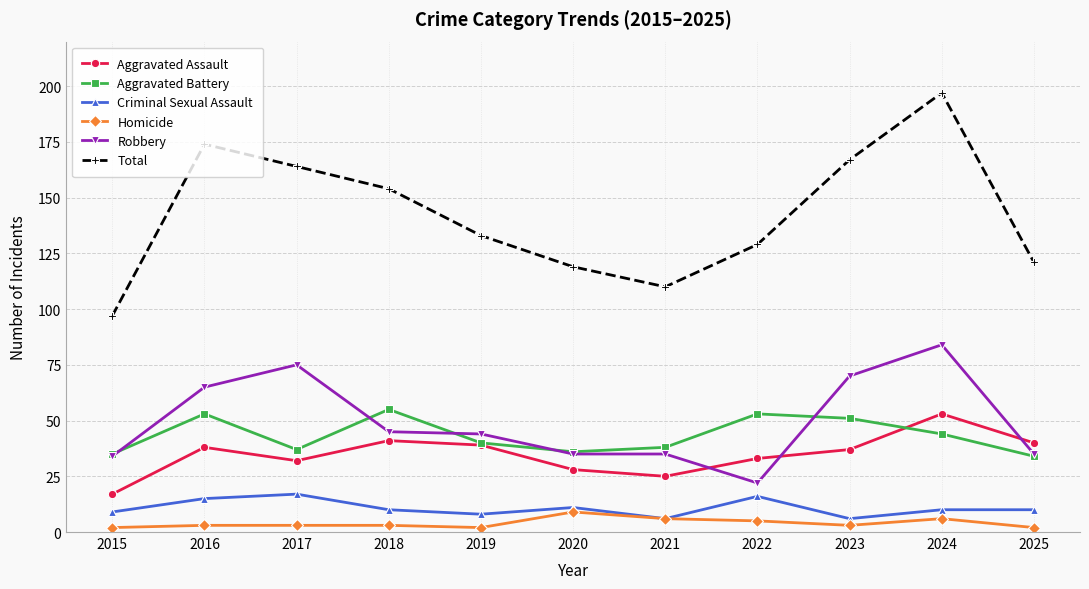

At how many categories does at least one series exceed 179?

1